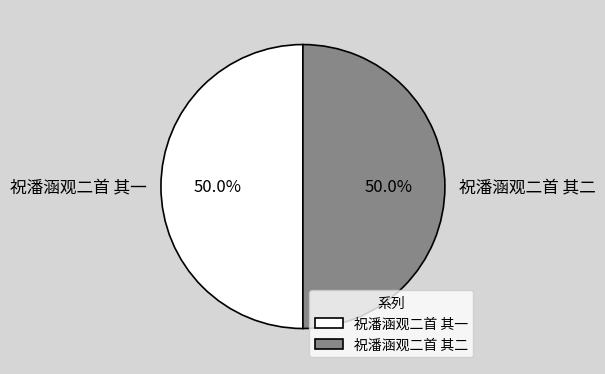

Approximately how many times larger is the value at 祝潘涵观二首 其二 compared to 祝潘涵观二首 其一?

1.0